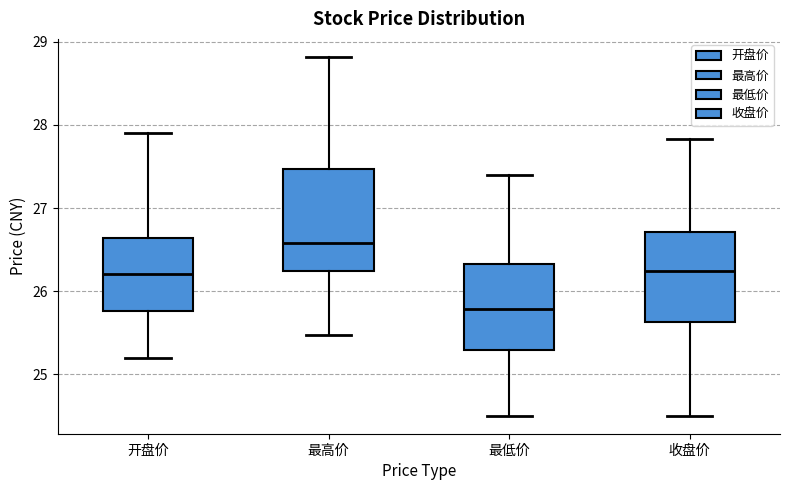

Where does the lower whisker of the box for 开盘价 end on the y-axis? The values are not printed on the chart, so give them approximately, as read against the axis.

25.2